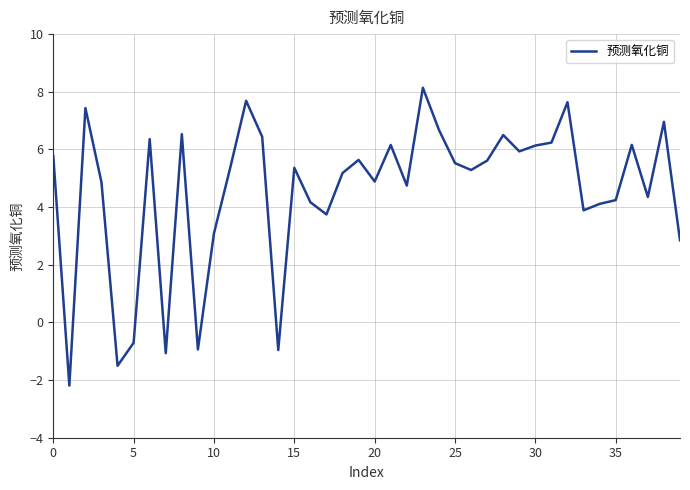

What is the greatest value displayed?

8.1